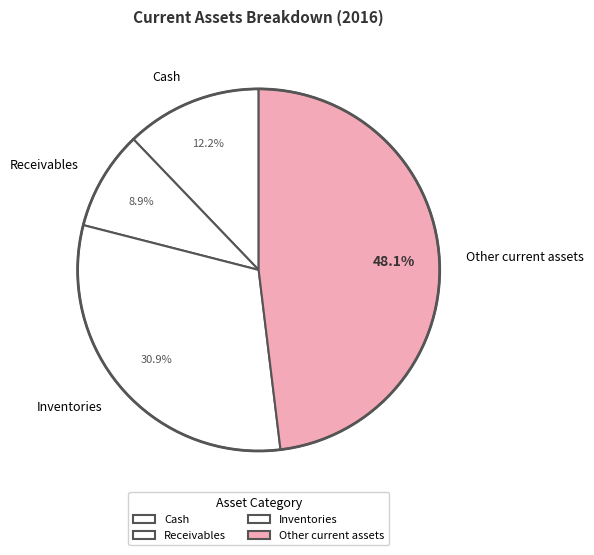

To the nearest percent, what portion does Other current assets represent?

48%